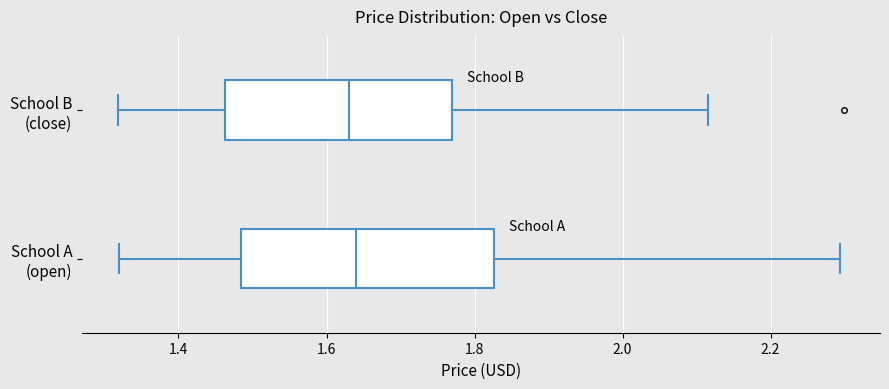

Reading bottom to top, transcribe this box plot: for each box, give where its median line is, the range the box spans, and where its two whiskers end, as read against the x-axis. The values are not printed on the chart, so give them approximately, as read against the axis.

School A (open): median 1.64, box 1.48 to 1.82, whiskers 1.32 to 2.30
School B (close): median 1.62, box 1.46 to 1.76, whiskers 1.32 to 2.12